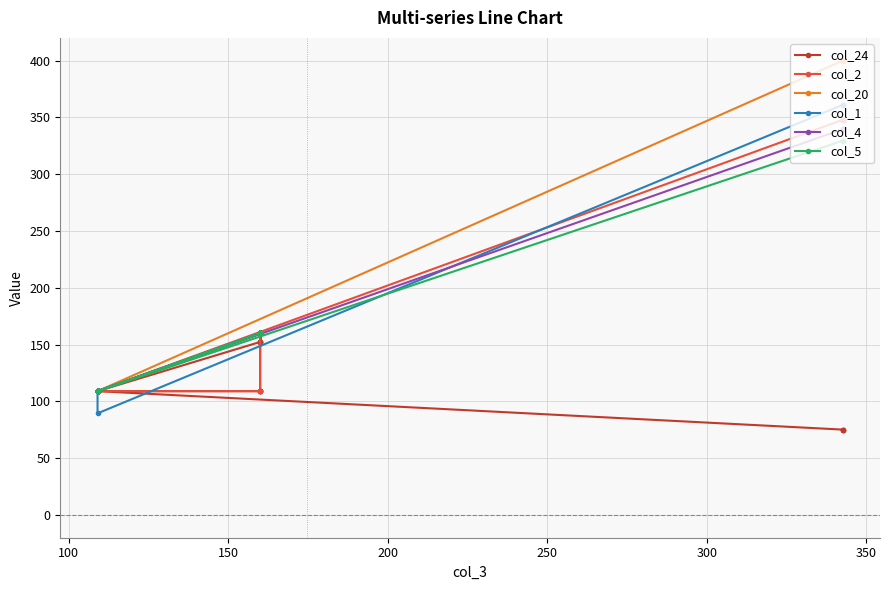

In col_1, how many points are lower than both neighbors (excluding endpoints)?

1